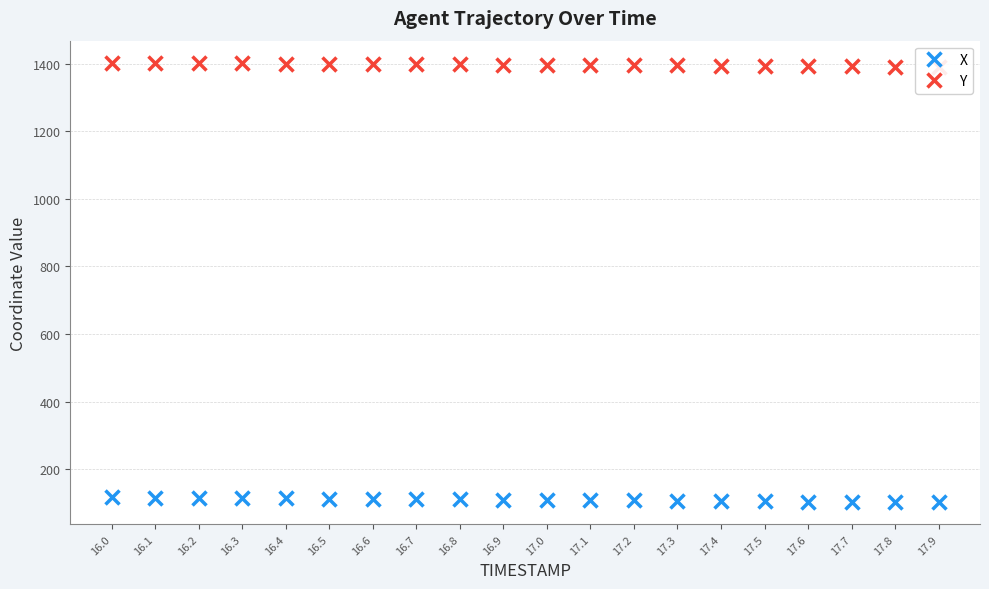

At which label does Y first exceed 1396?

16.0